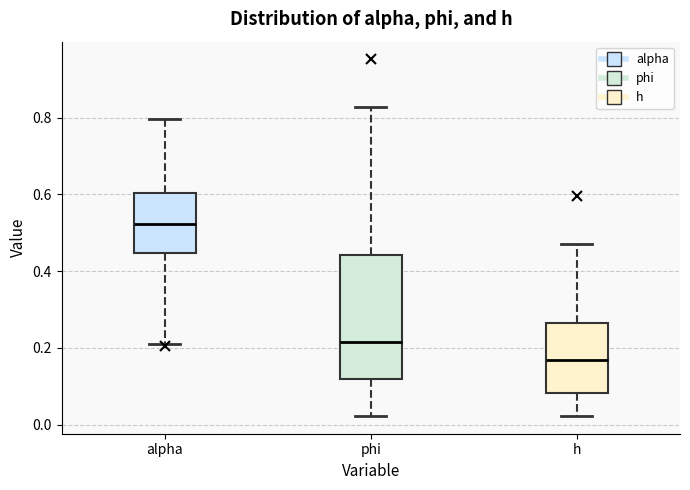

Which box is the tallest, from its lower edge to its upper edge?

phi